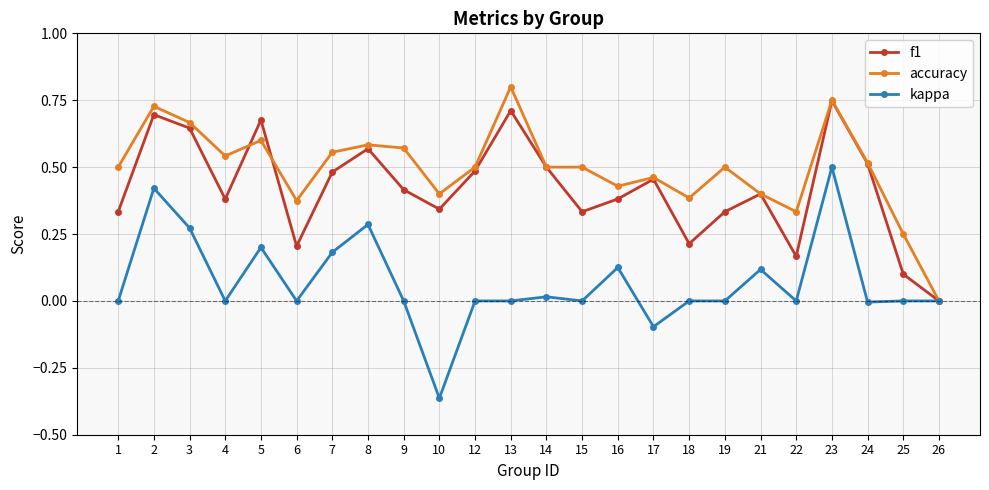

Rank the series by their average value, from lowest to highest.

kappa, f1, accuracy